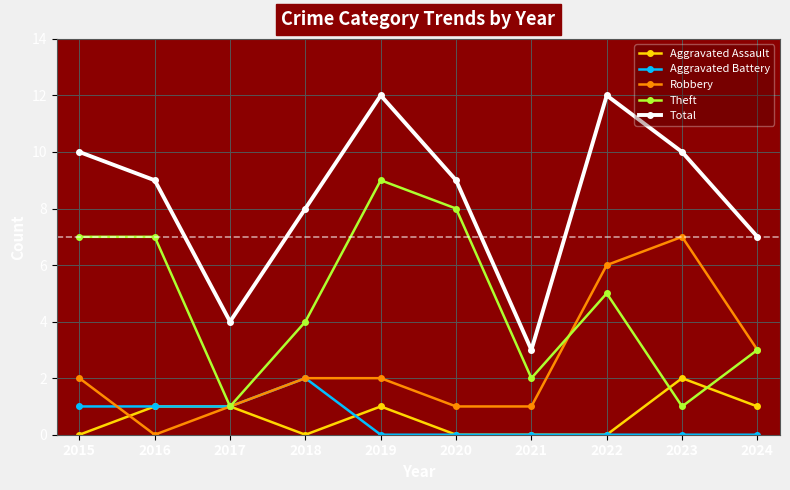

Reading right to left, extract all data points from this chart.

Aggravated Assault: 2024=1	2023=2	2022=0	2021=0	2020=0	2019=1	2018=0	2017=1	2016=1	2015=0
Aggravated Battery: 2024=0	2023=0	2022=0	2021=0	2020=0	2019=0	2018=2	2017=1	2016=1	2015=1
Robbery: 2024=3	2023=7	2022=6	2021=1	2020=1	2019=2	2018=2	2017=1	2016=0	2015=2
Theft: 2024=3	2023=1	2022=5	2021=2	2020=8	2019=9	2018=4	2017=1	2016=7	2015=7
Total: 2024=7	2023=10	2022=12	2021=3	2020=9	2019=12	2018=8	2017=4	2016=9	2015=10